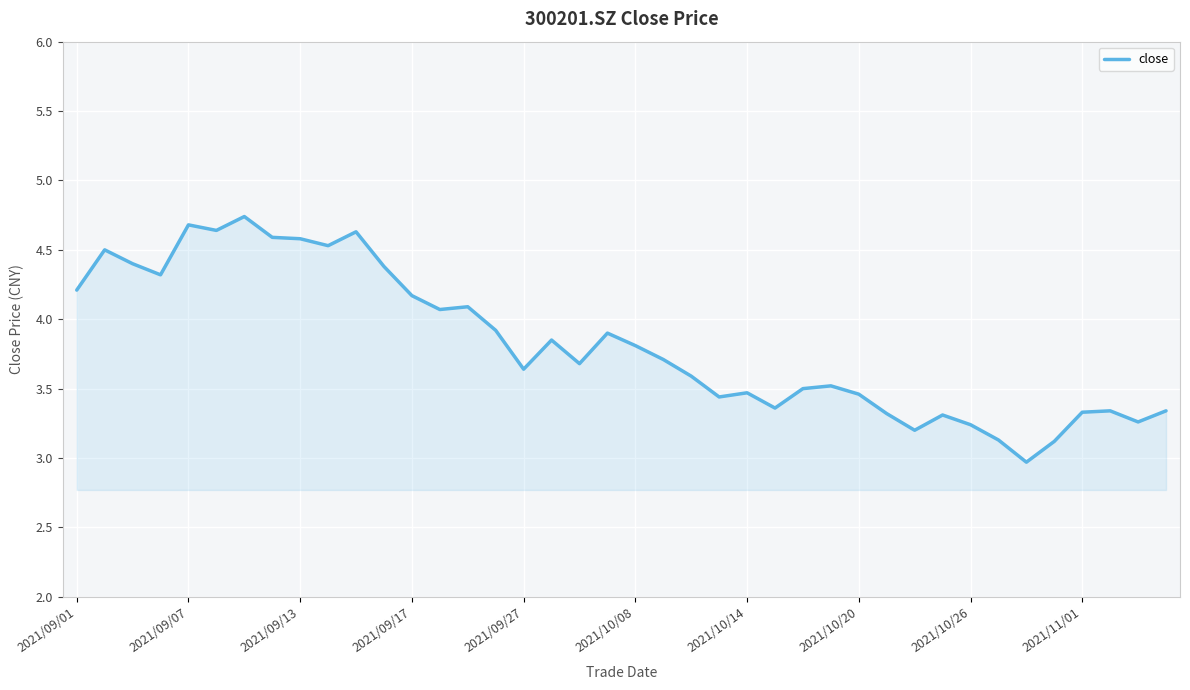

How many lines are shown in the chart?

1